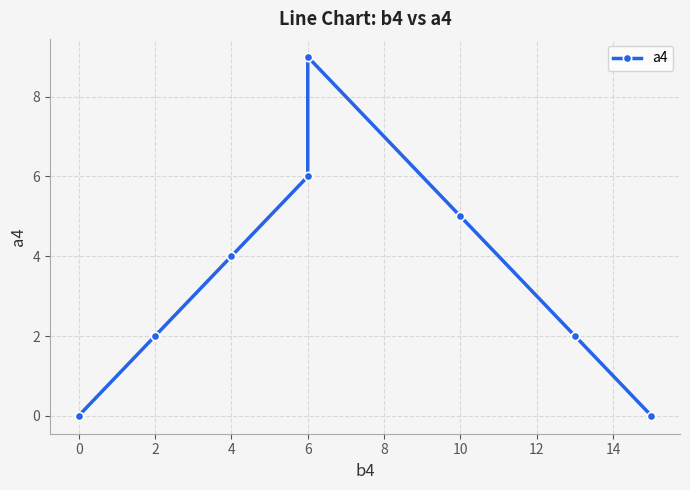

Is this an area chart (filled region under the line)?

No